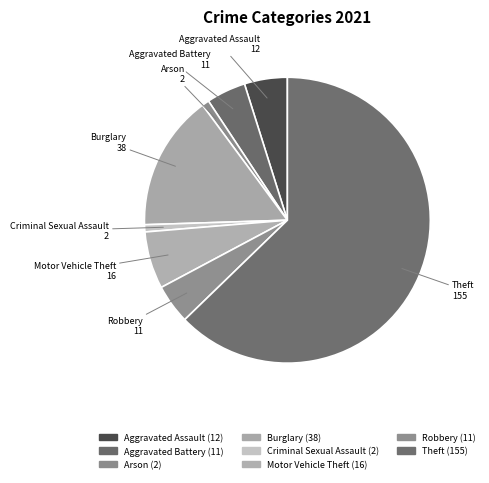

What is the largest slice in the pie chart?

Theft